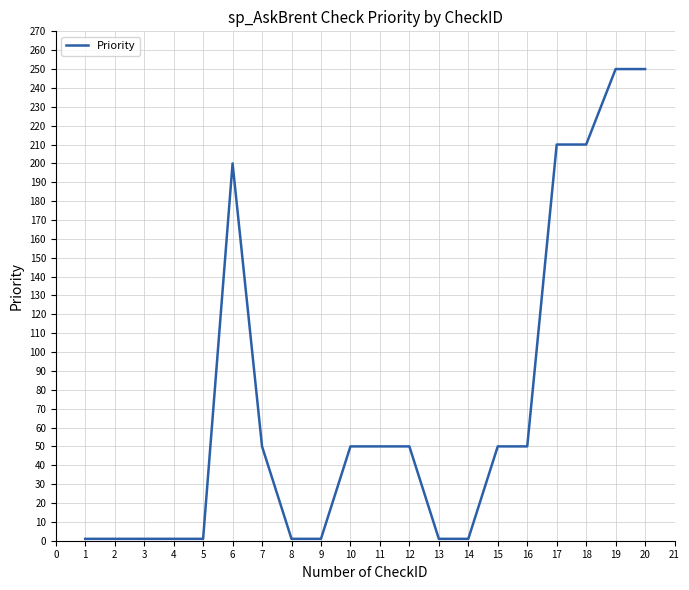

Which has a higher value, 9 or 18?

18